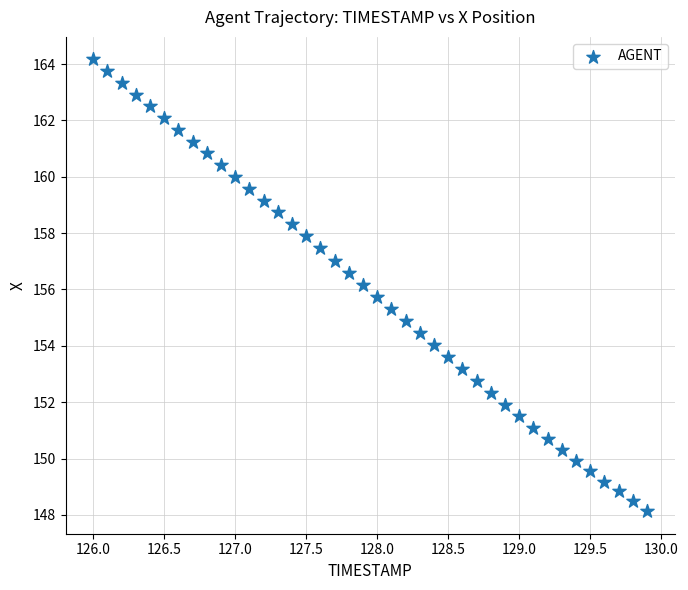

What is the range of Y values (max minus min)?

16.0